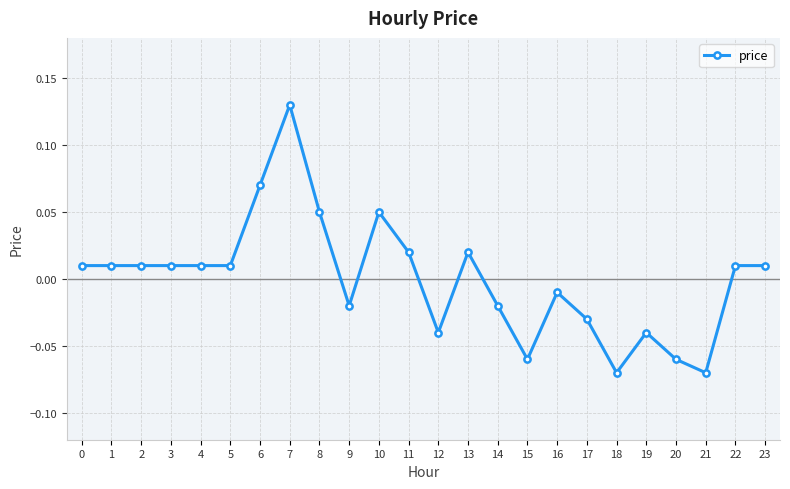

True or false: the data has more than 2 interior local peaks.

True